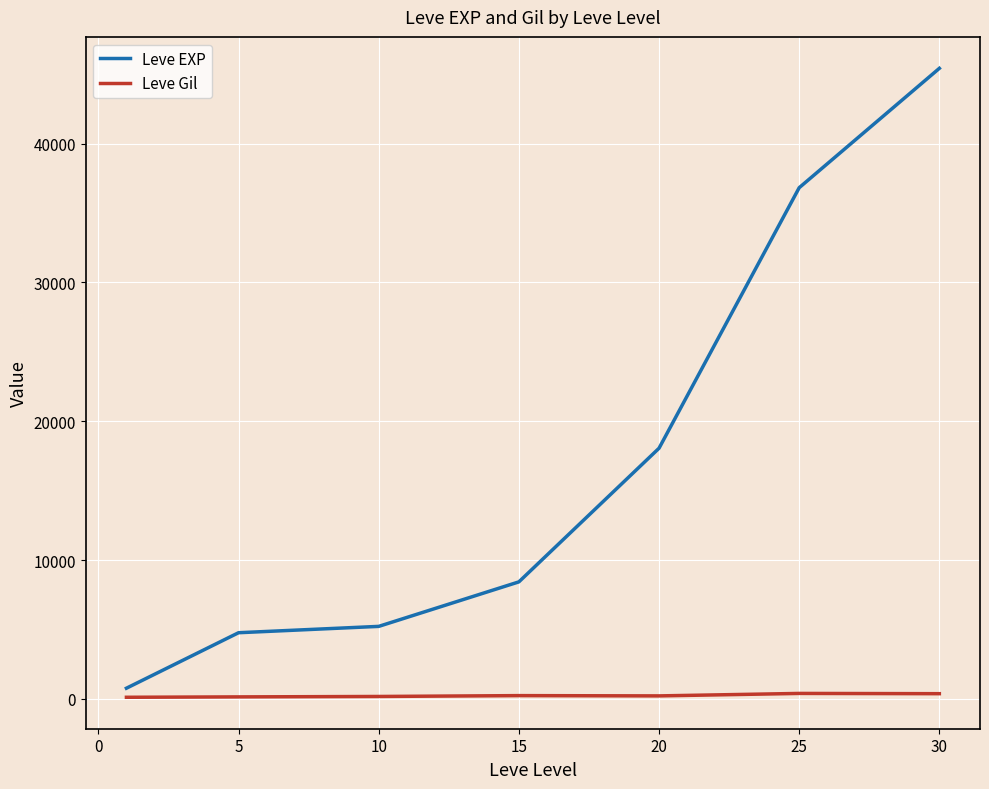

Which series has the largest total across all categories?

Leve EXP